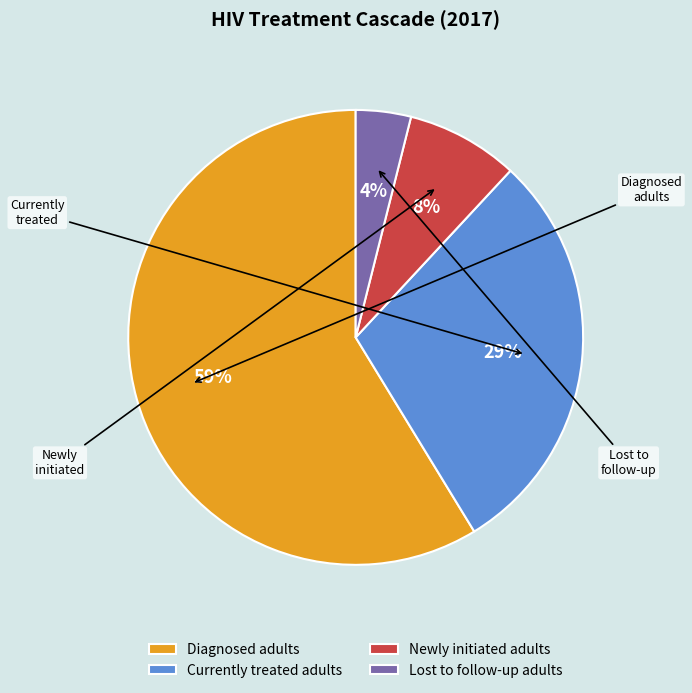

To the nearest percent, what percentage of the pie is Newly initiated adults?

8%